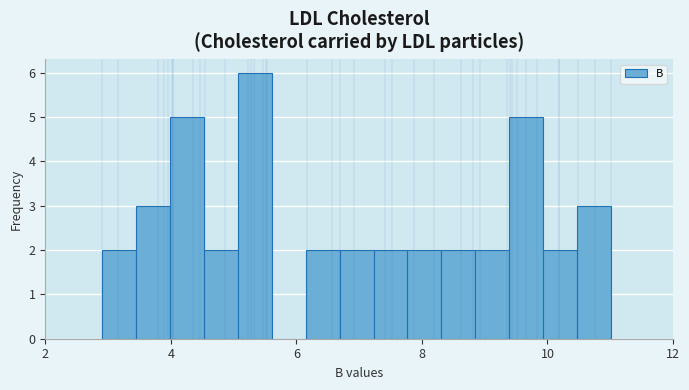

Around what value on the x-axis is the tallest bar? Give the approximate position of its centre, as read against the axis.

5.4